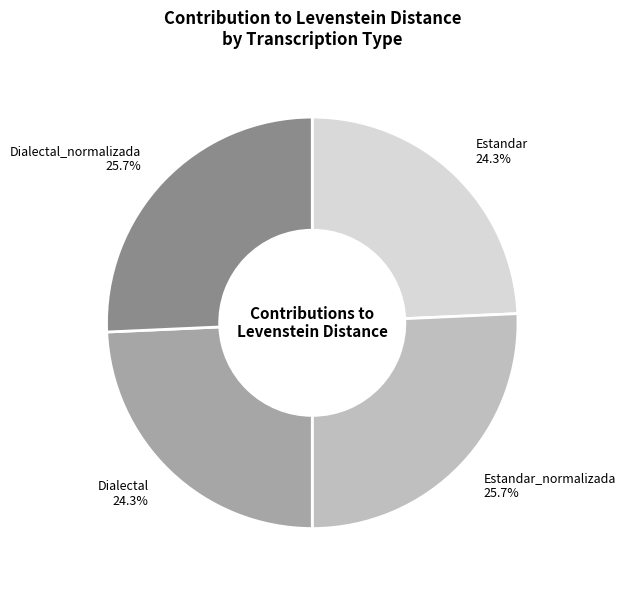

What percentage is the Estandar slice, to the nearest percent?

24%